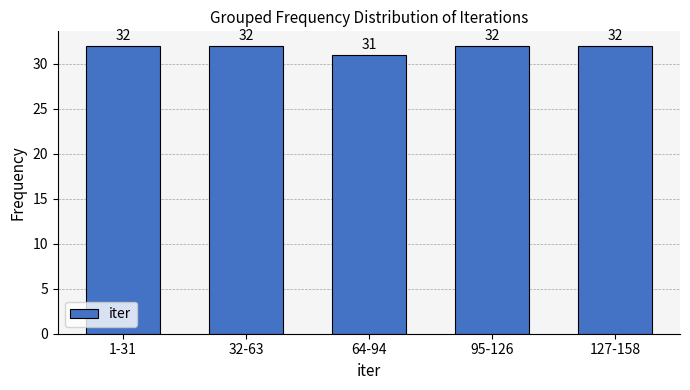

Reading left to right, list all the values displayed in this chart.

1-31=32	32-63=32	64-94=31	95-126=32	127-158=32